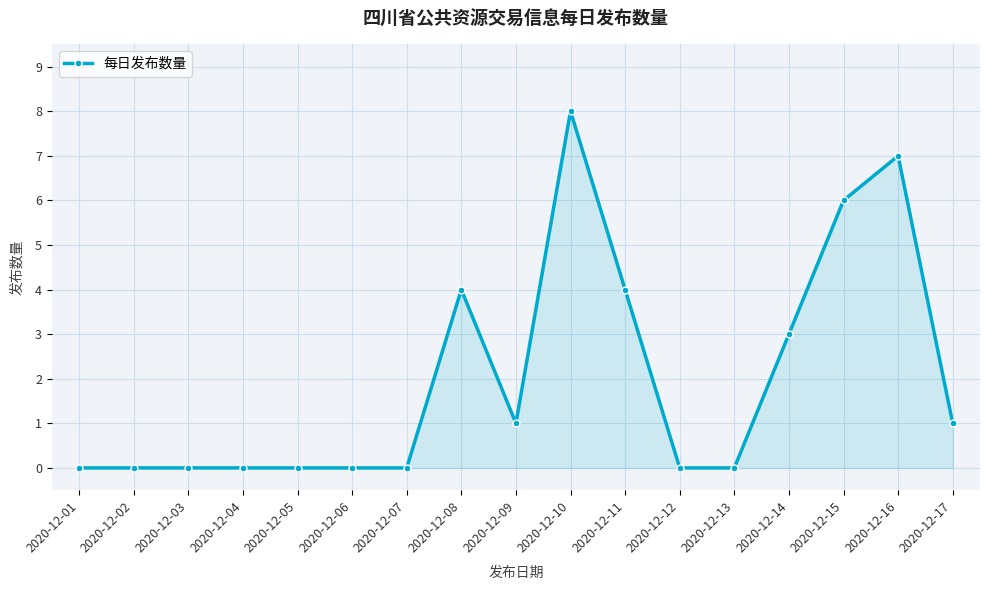

What is the maximum value shown in the chart?

8